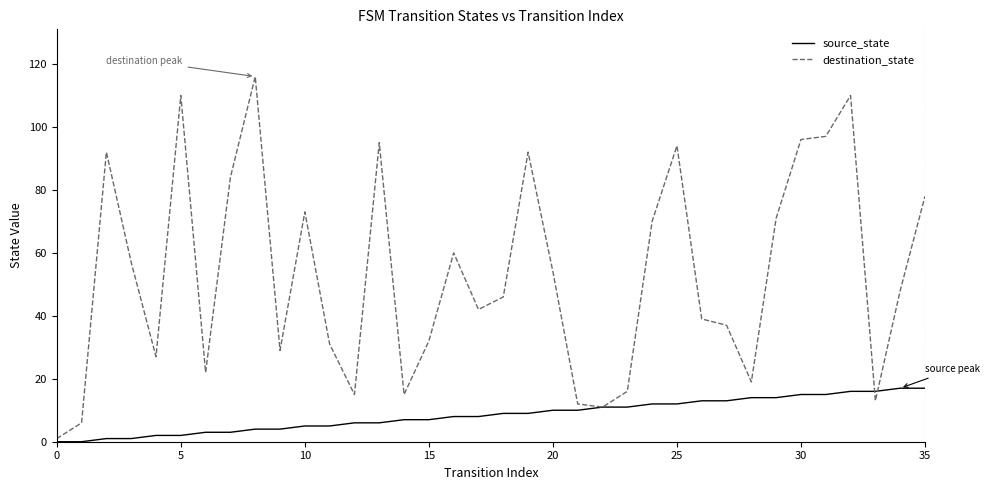

What is the difference between the maximum and minimum values in the source_state series?

17